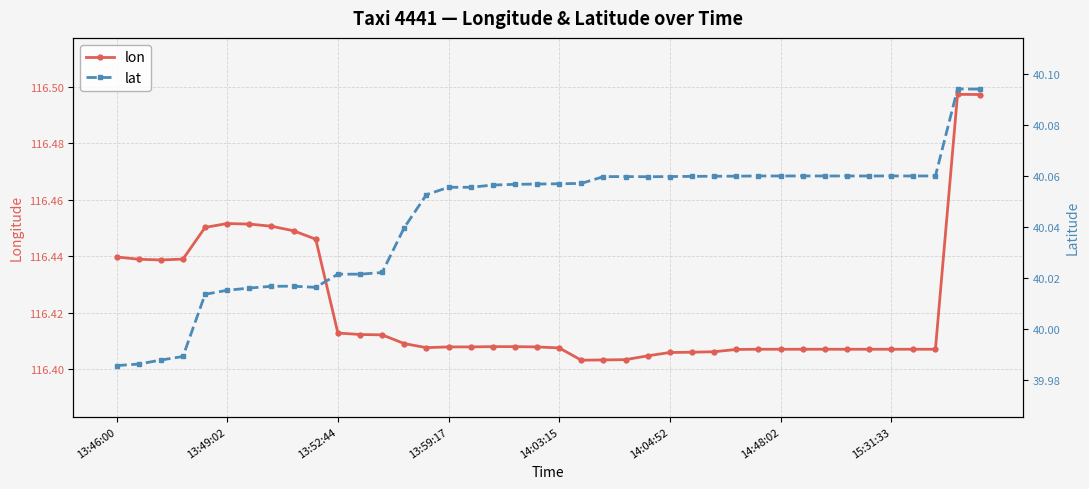

At which category is the sum across all series the highest?

38